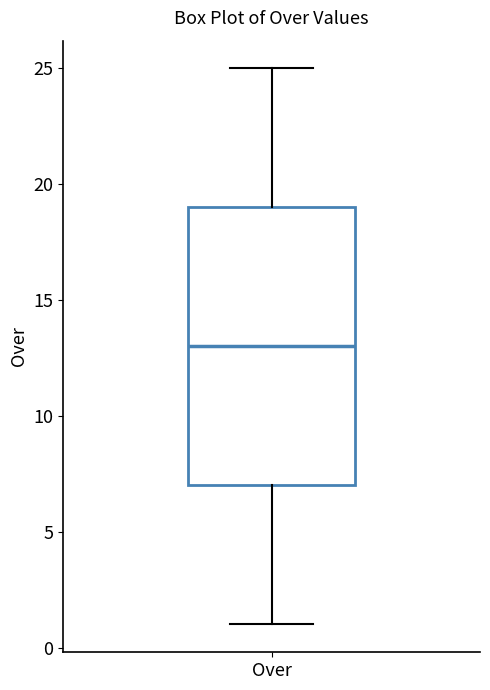

Transcribe this box plot: give where the median line is, the range the box spans, and where the two whiskers end, as read against the y-axis. The values are not printed on the chart, so give them approximately, as read against the axis.

median 13, box 7 to 19, whiskers 1 to 25